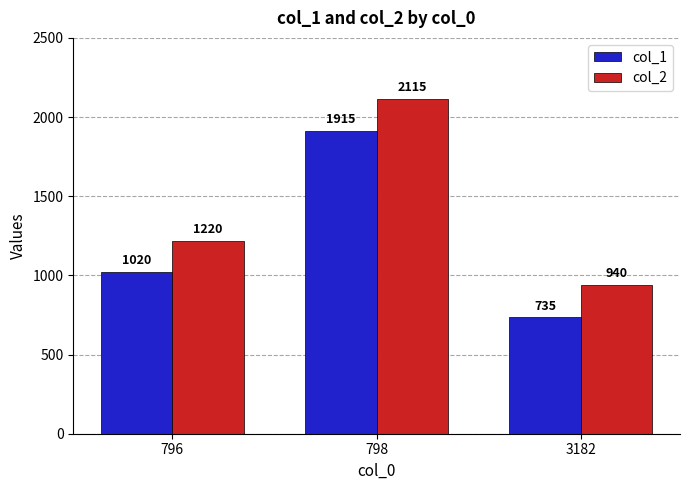

What is the value of the col_2 bar at the 1st from the left?

1220